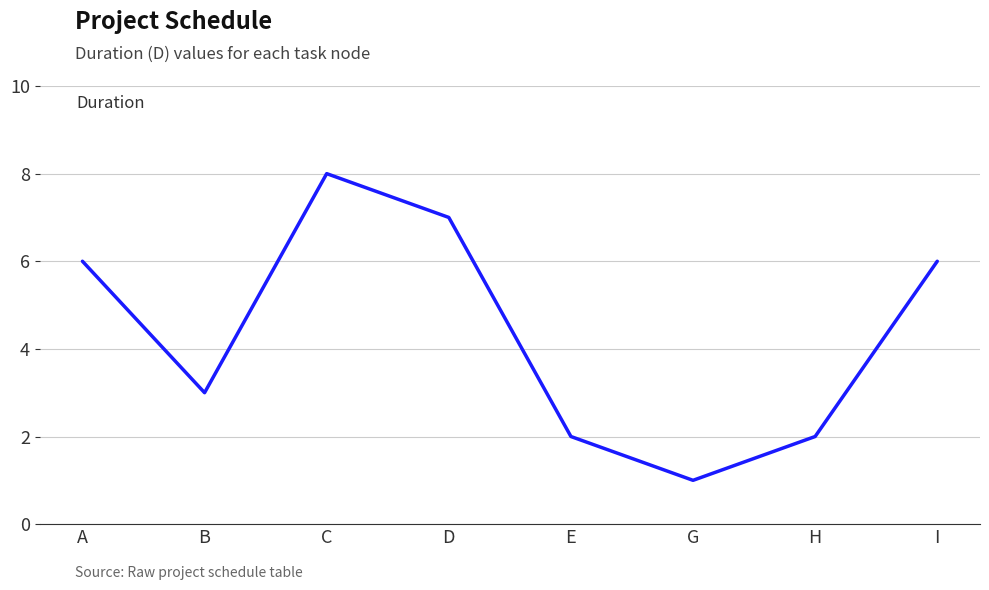

Count the values in the range 2 to 7.

6